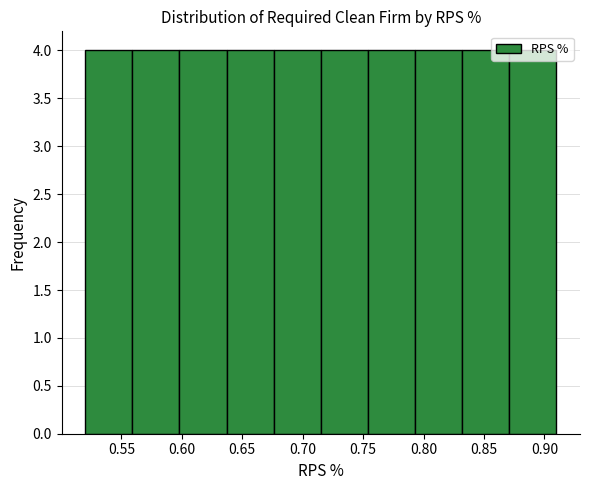

Reading left to right, transcribe this chart: for each bar, give the range it covers on the x-axis and its height. Neither the bar edges nor the heights are printed on the chart, so give them approximately, as read against the axes.

0.520 to 0.559: 4
0.559 to 0.598: 4
0.598 to 0.637: 4
0.637 to 0.676: 4
0.676 to 0.715: 4
0.715 to 0.754: 4
0.754 to 0.793: 4
0.793 to 0.832: 4
0.832 to 0.871: 4
0.871 to 0.910: 4